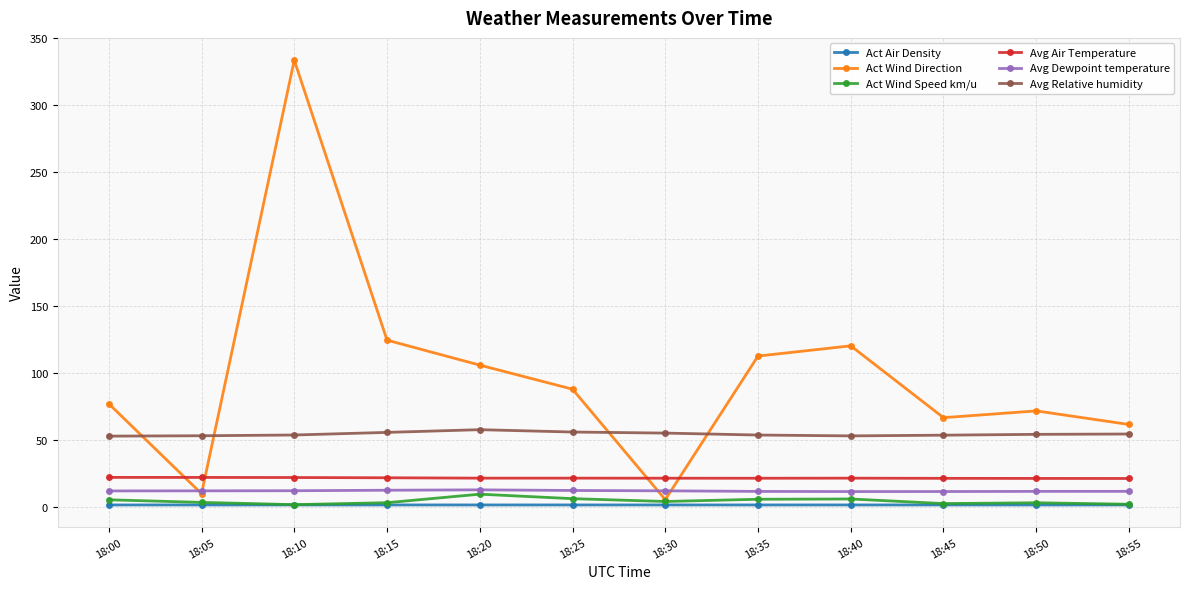

What is the difference between the maximum and minimum values in the Act Wind Direction series?

328.5